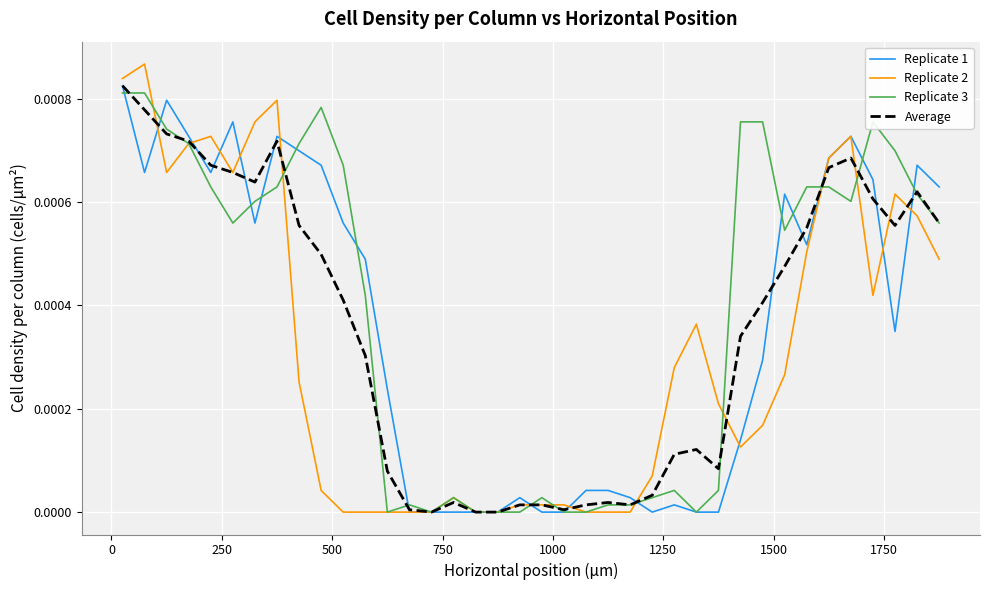

Which series has the largest range (max minus min)?

Replicate 2